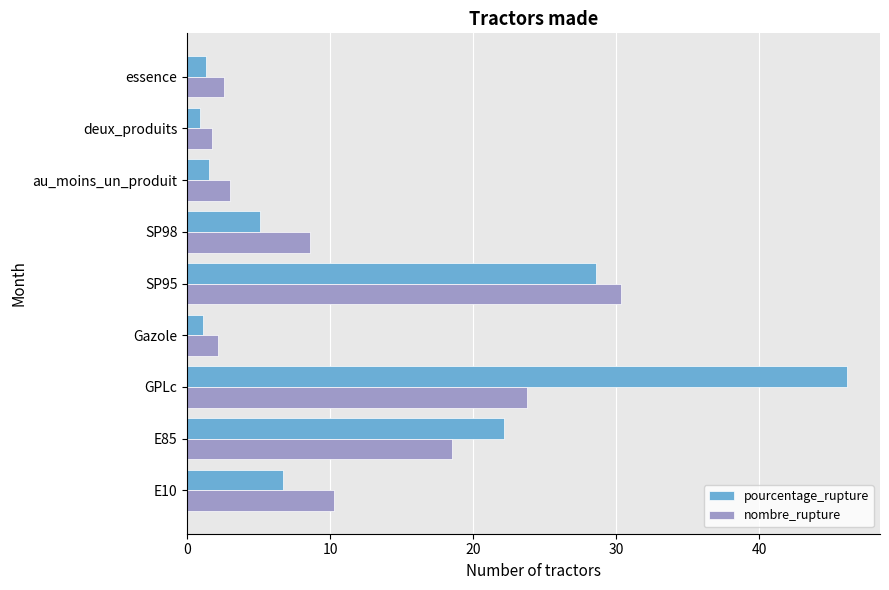

What is the highest value of the pourcentage_rupture series?

46.1